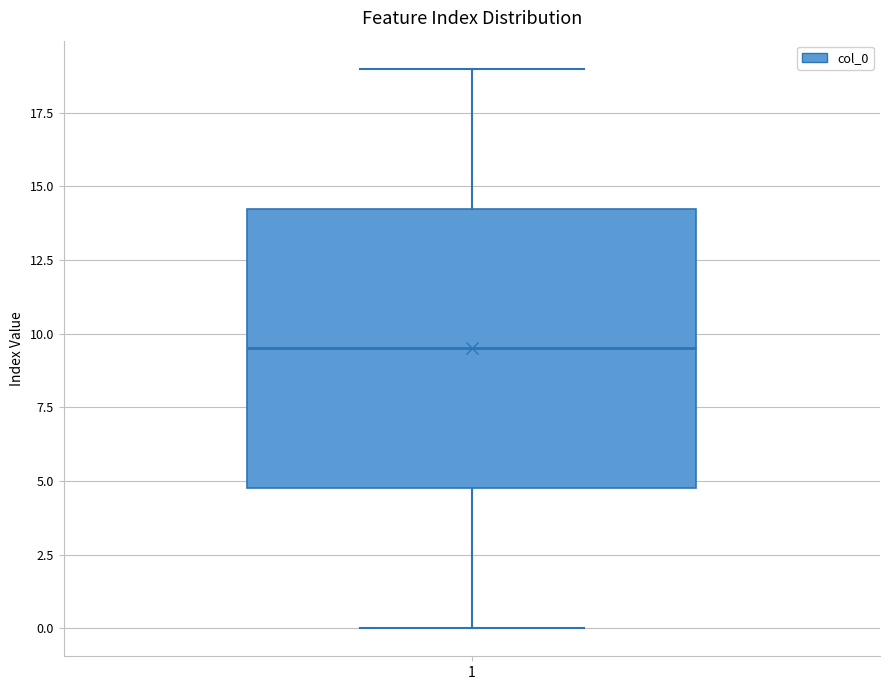

Where does the lower whisker of the box at x = 1 end on the y-axis? The values are not printed on the chart, so give them approximately, as read against the axis.

0.0